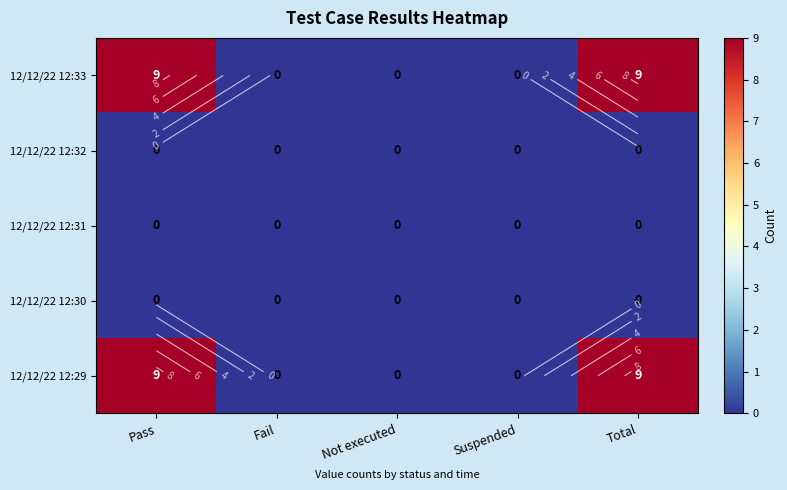

At how many categories does at least one series exceed 5?

2